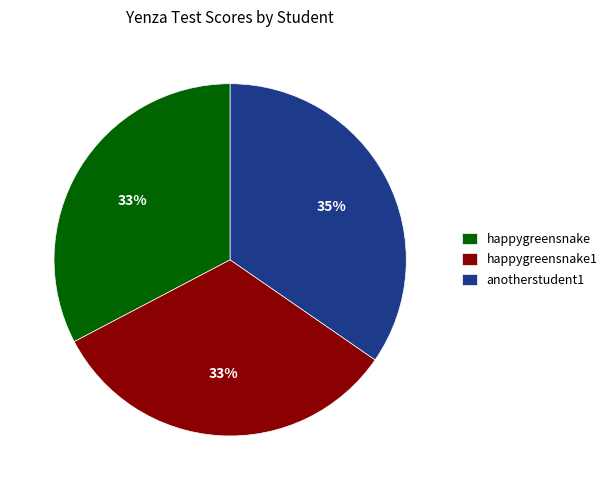

What percentage is the happygreensnake1 slice, to the nearest percent?

33%